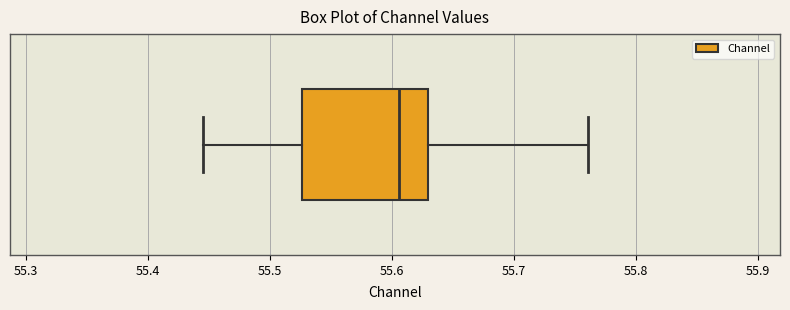

Transcribe this box plot: give where the median line is, the range the box spans, and where the two whiskers end, as read against the x-axis. The values are not printed on the chart, so give them approximately, as read against the axis.

median 55.61, box 55.53 to 55.63, whiskers 55.44 to 55.76